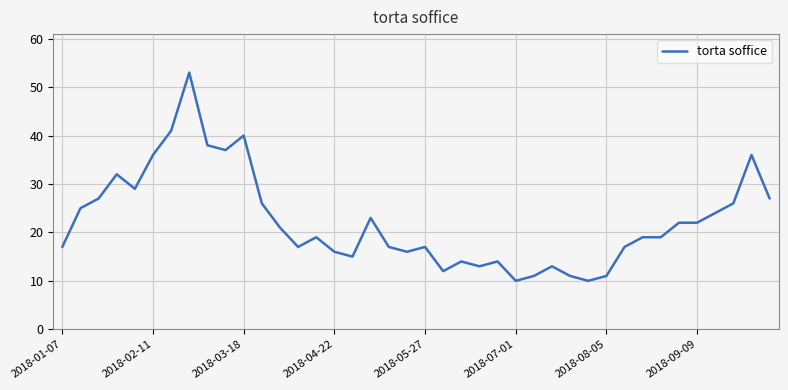

What is the greatest value displayed?

53